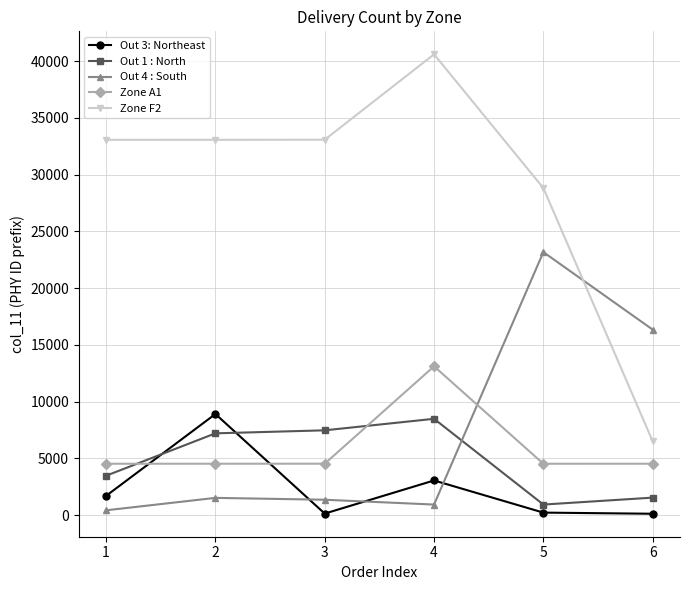

What is the greatest value displayed?

40600